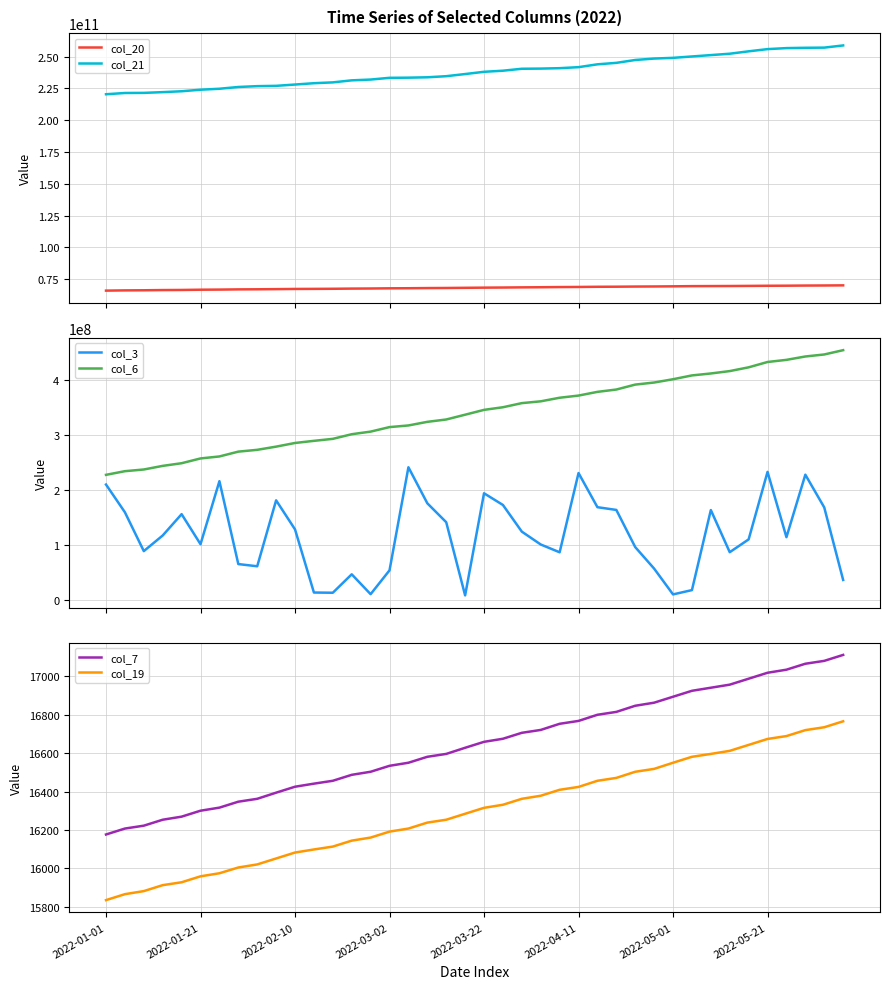

True or false: col_6 and col_3 cross at least once.

False